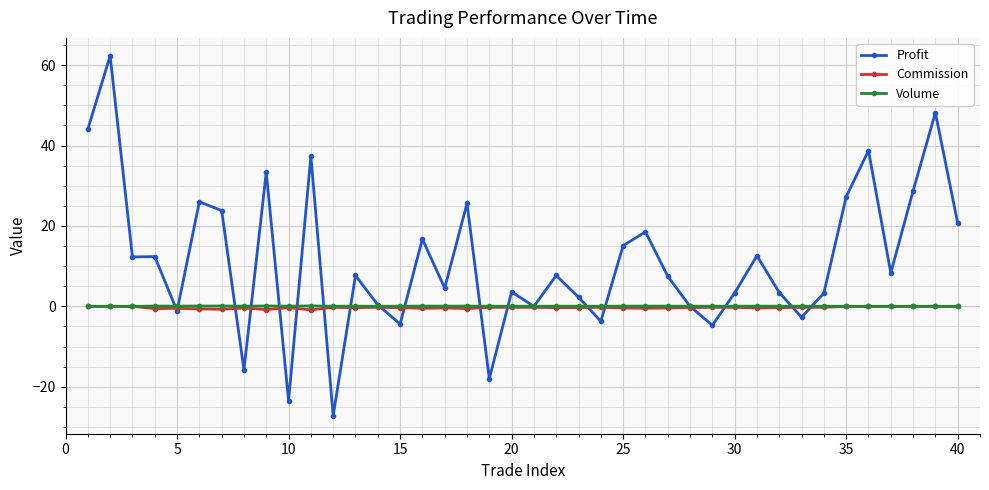

Which series has the largest total across all categories?

Profit